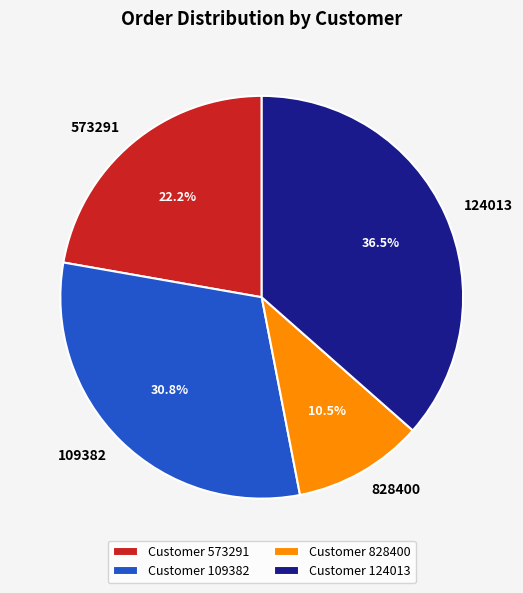

To the nearest percent, what is the difference between the largest and smallest slice percentages?

26%